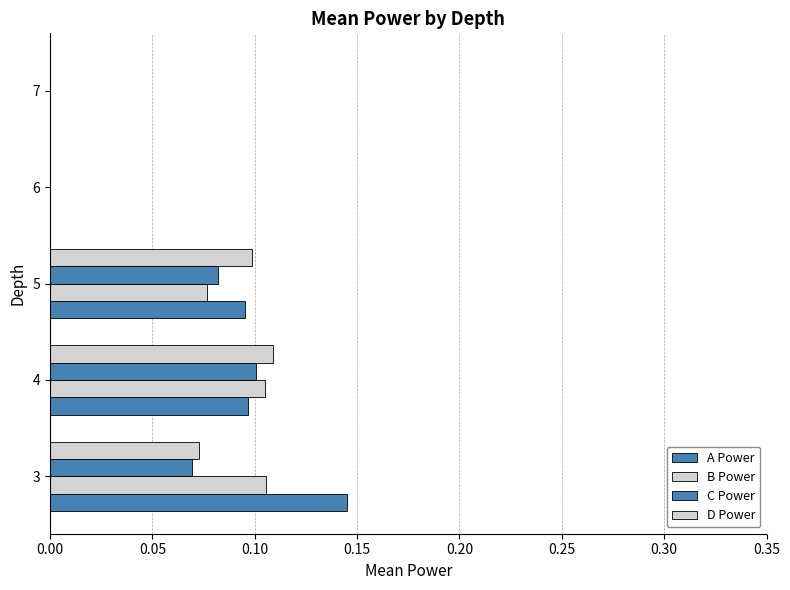

Which series has the largest total across all categories?

A Power